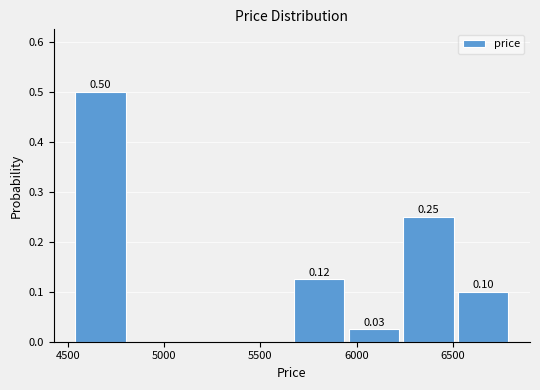

Over which range of the x-axis is the bar tallest?

4550 to 4800